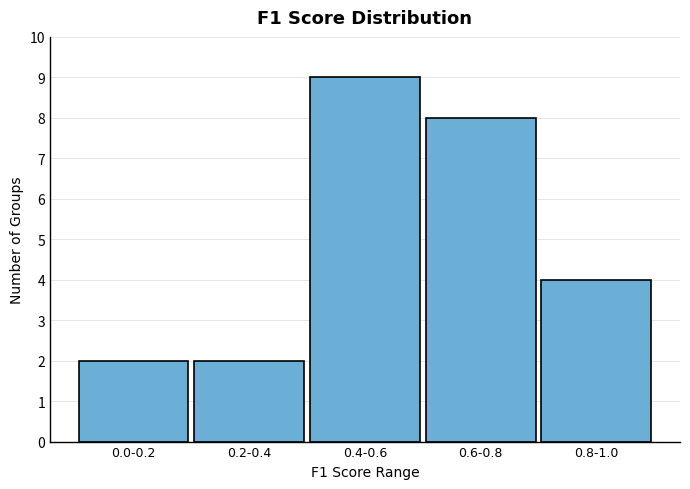

Reading right to left, extract all data points from this chart.

4	8	9	2	2